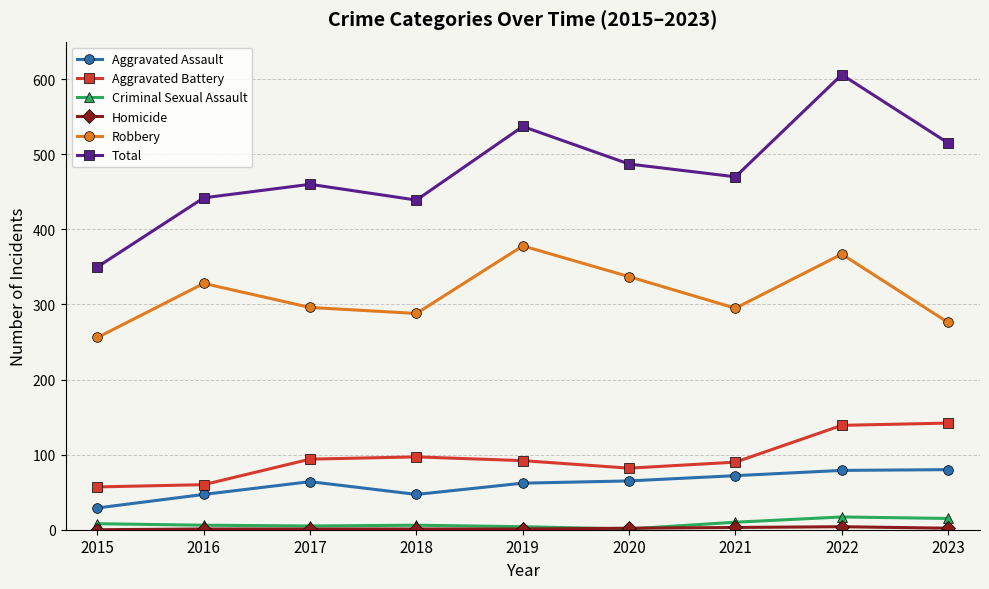

At how many categories does at least one series exceed 20?

9